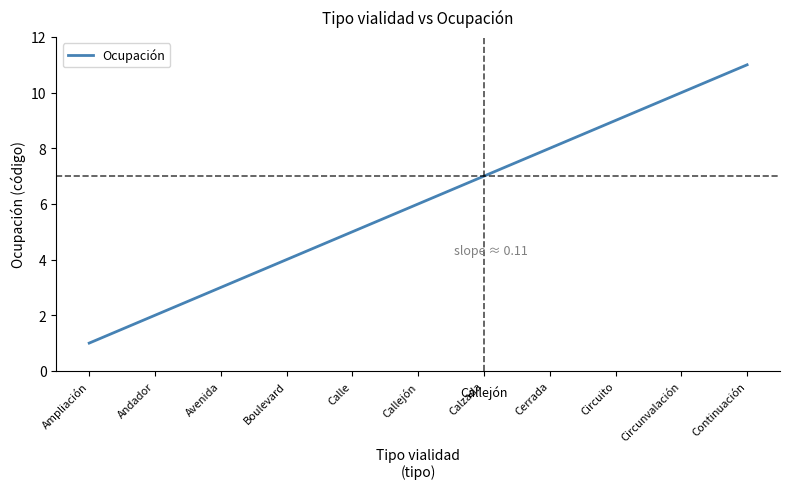

The chart shows a value of 12 at Cerrada. True or false?

False